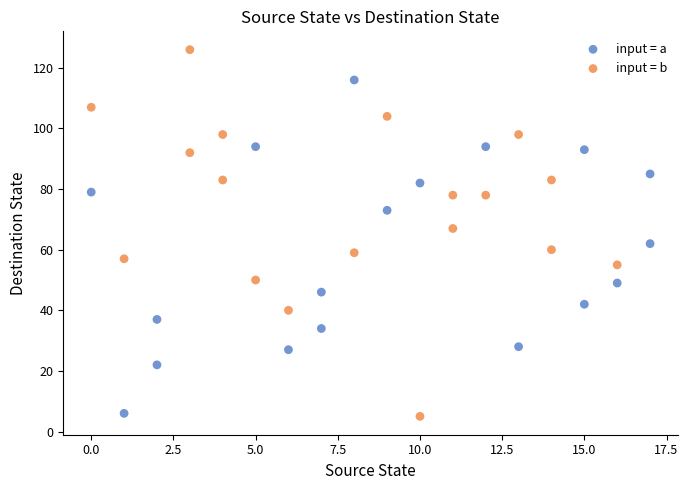

What are all the series names shown in the legend?

input = a, input = b